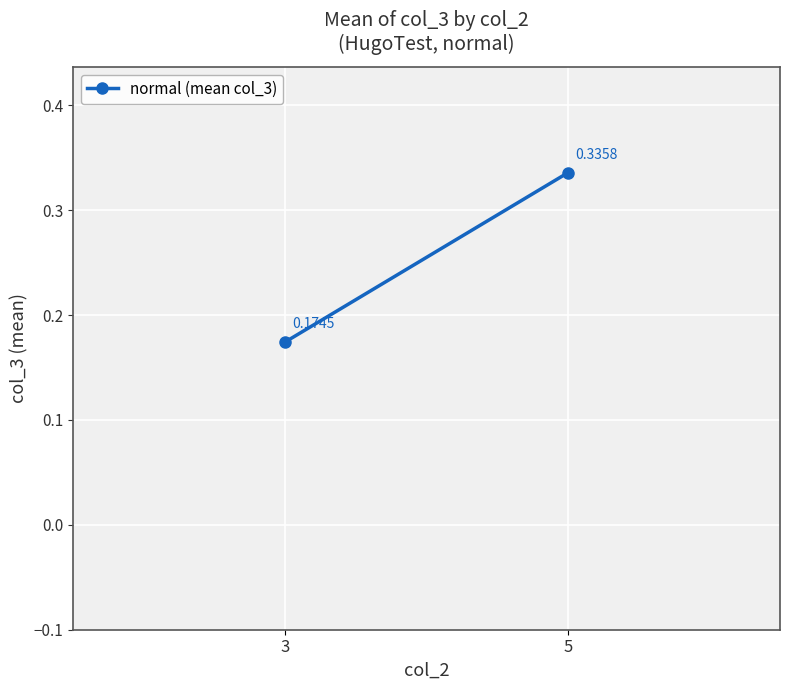

Reading left to right, list all the values displayed in this chart.

3=0.2	5=0.3